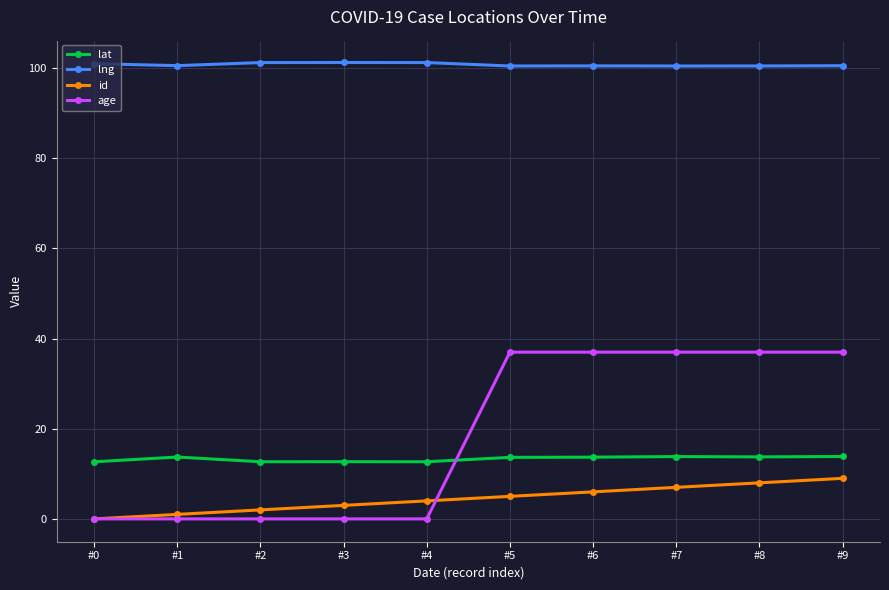

What is the greatest value displayed?

101.3